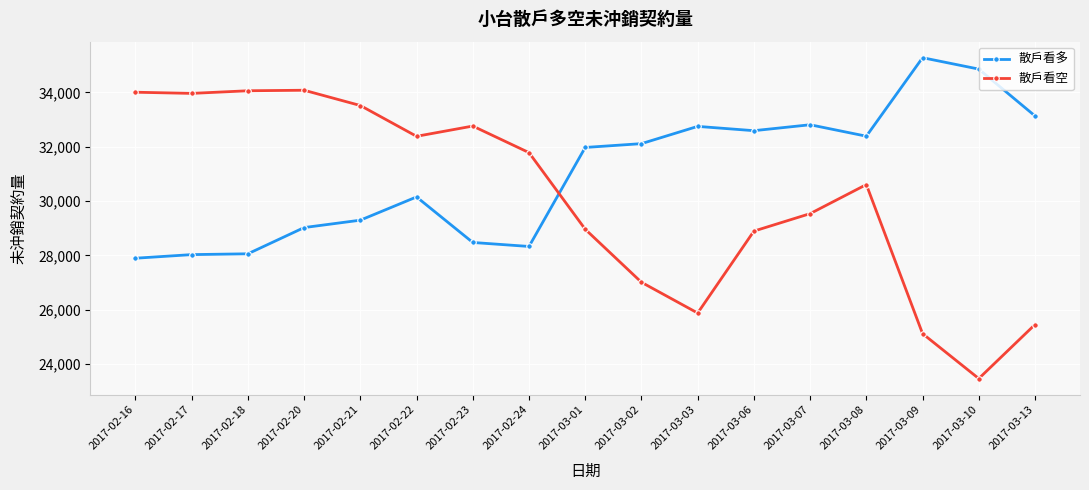

What is the label of the 14th point from the left?

2017-03-08